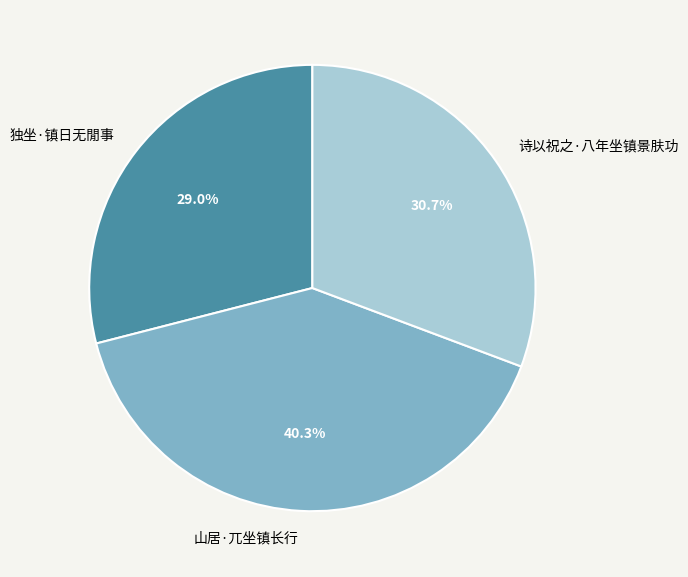

Which slice is the largest?

山居·兀坐镇长行